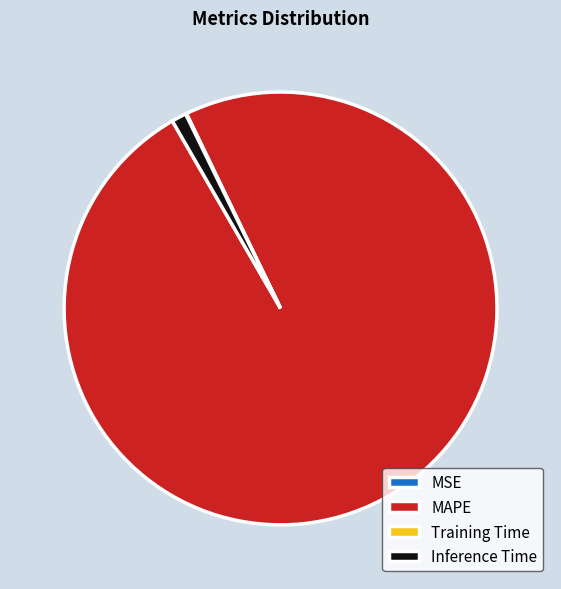

What is the largest slice in the pie chart?

MAPE